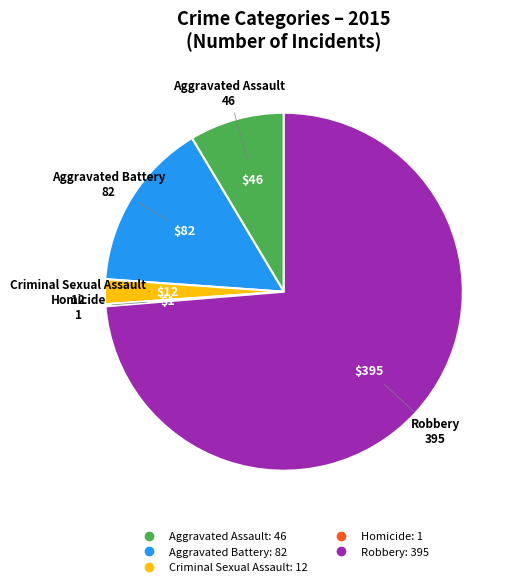

Which category has the biggest portion of the pie?

Robbery